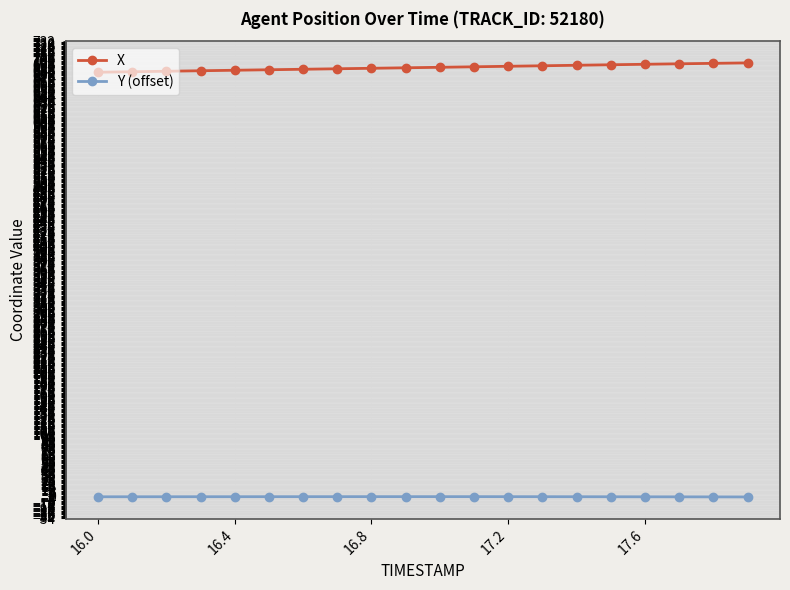

What is the lowest value of the X series?

683.2